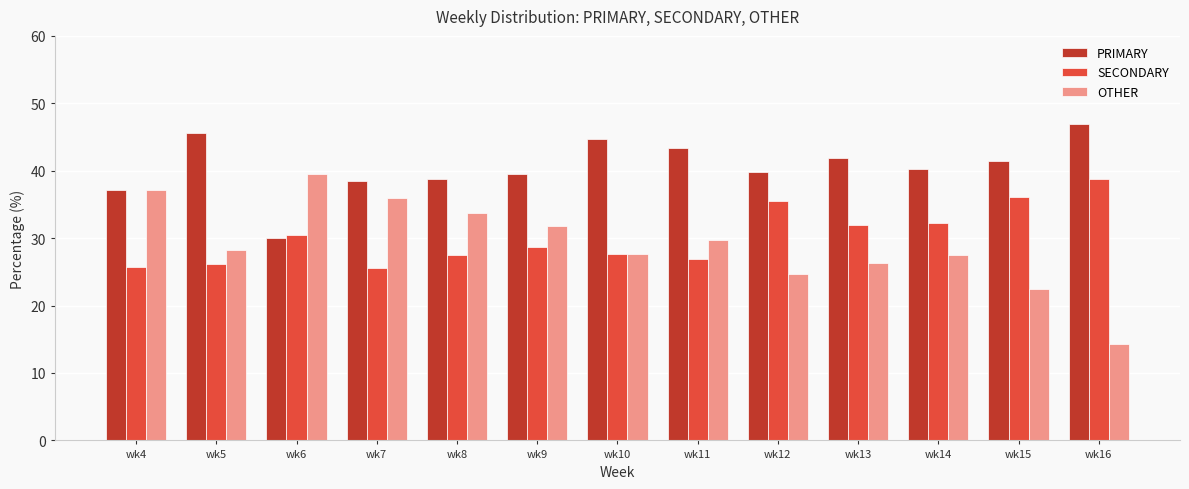

What is the maximum value for OTHER?

39.5